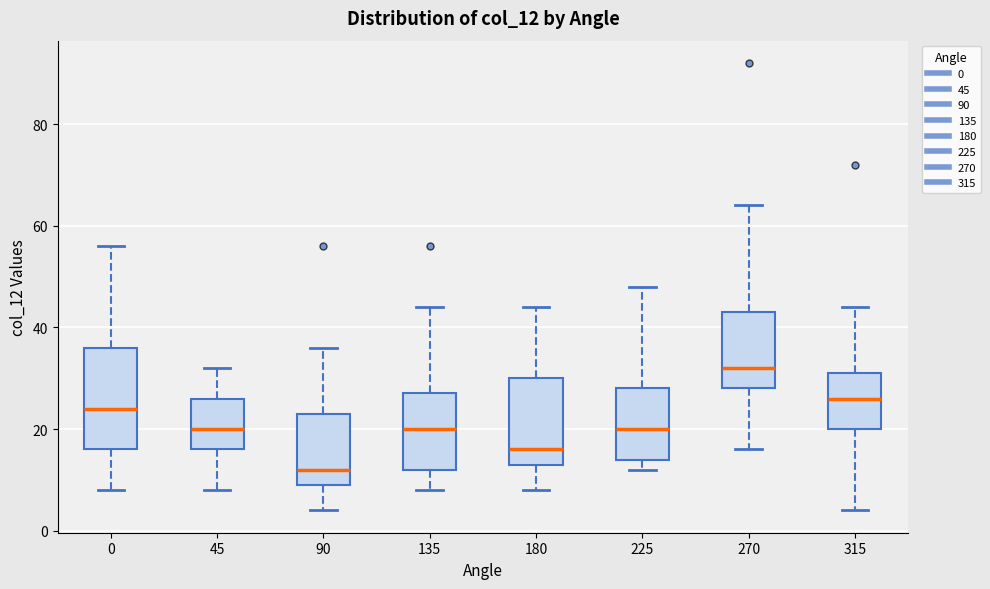

Where does the median line of the box at x = 180 sit on the y-axis? The values are not printed on the chart, so give them approximately, as read against the axis.

16